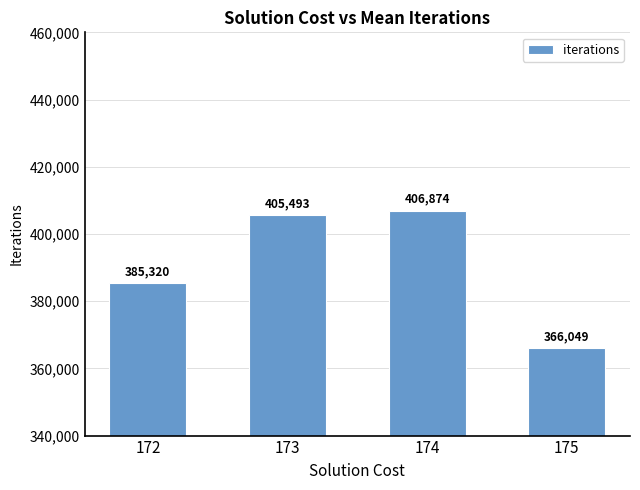

What is the difference between the values at 172 and 174?

21554